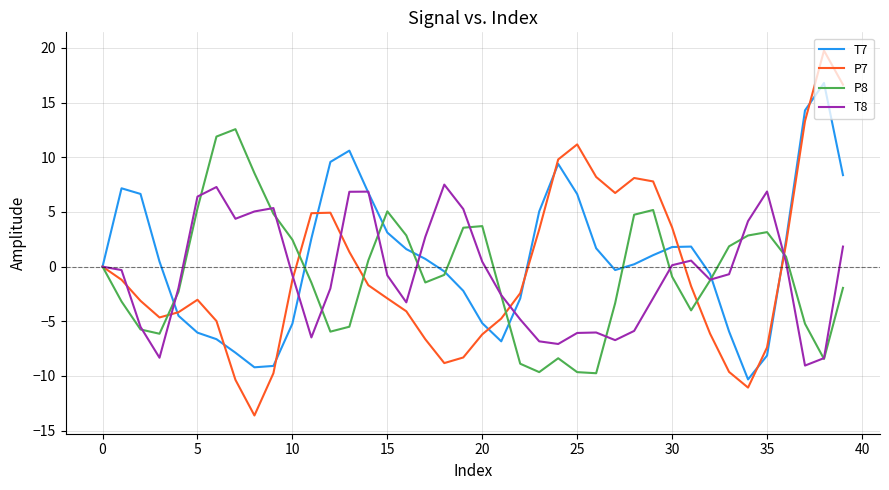

Which series has the widest spread of values?

P7